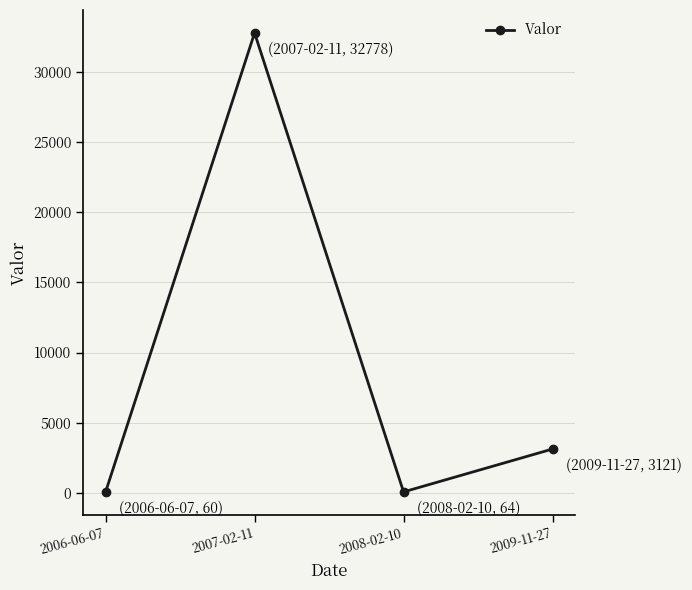

How many interior local valleys (lower than both neighbors) does the data have?

1